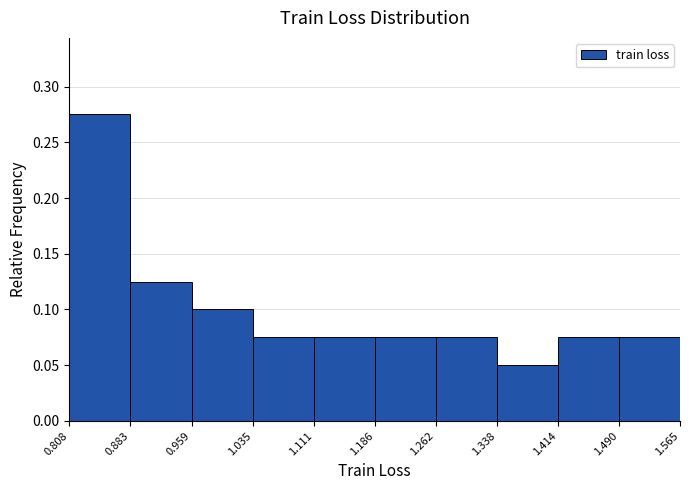

Over which range of the x-axis is the bar tallest?

0.808 to 0.883